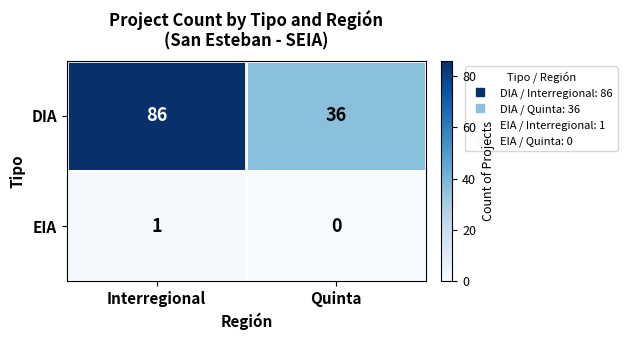

The value of EIA at Quinta is 0. True or false?

True